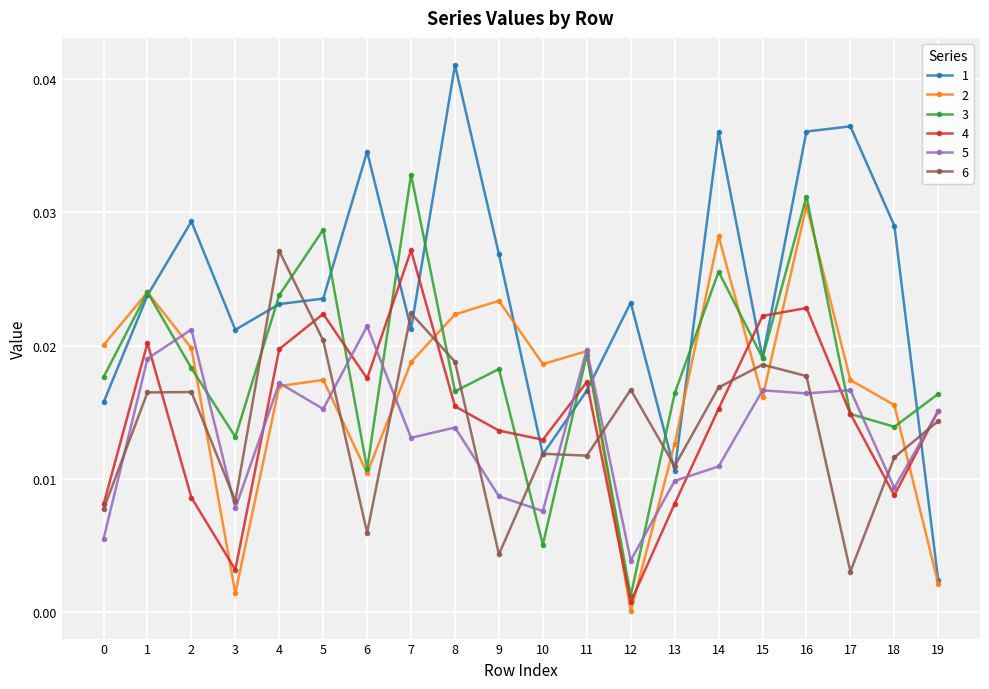

Is the value of 3 at 17 greater than the value of 4 at 15?

No